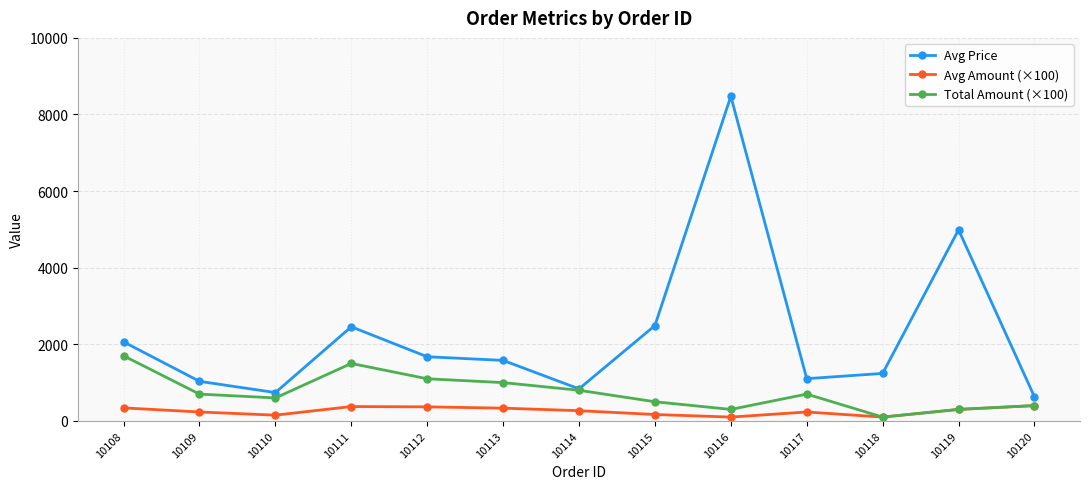

What is the value of the Avg Price point at the 12th from the left?

4990.0